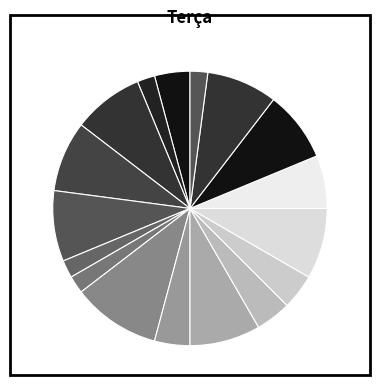

How many segments does this pie chart have?

17